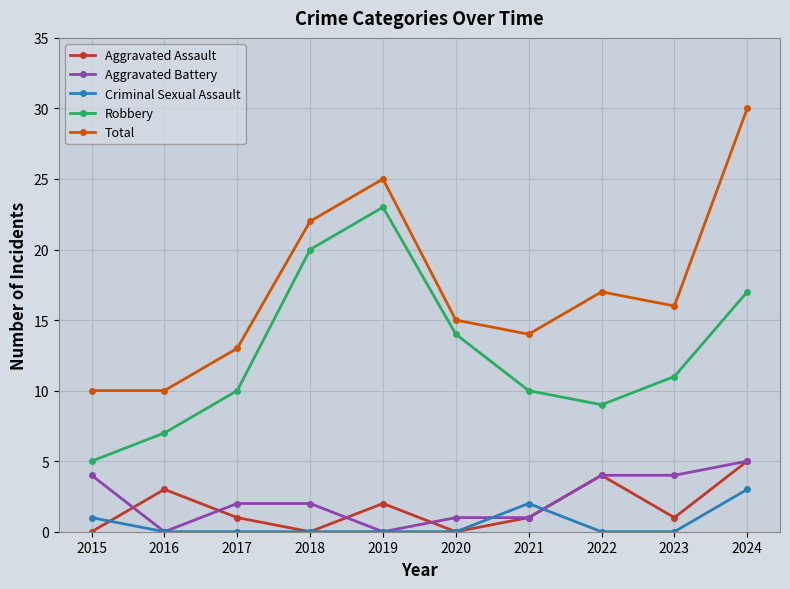

True or false: Robbery has more than 0 interior local peaks.

True